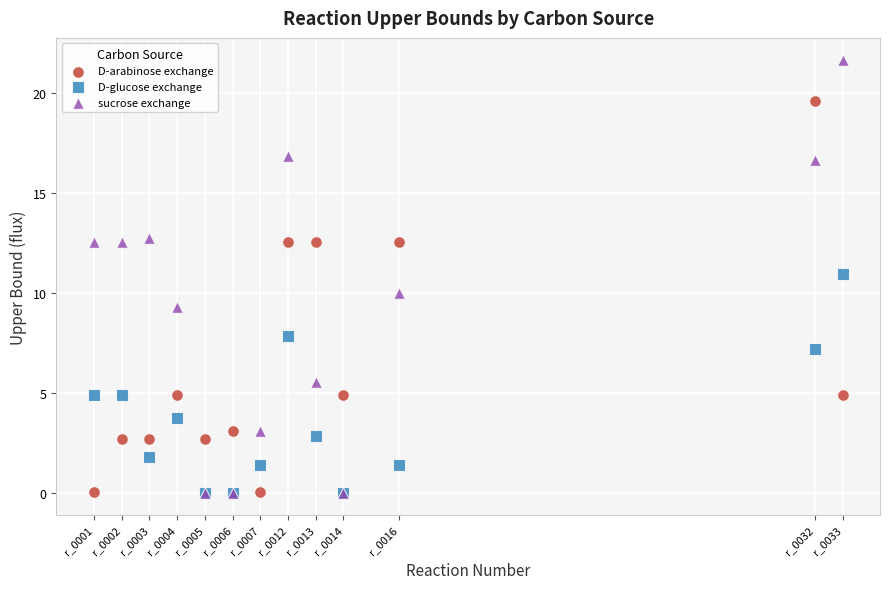

What are all the series names shown in the legend?

D-arabinose exchange, D-glucose exchange, sucrose exchange